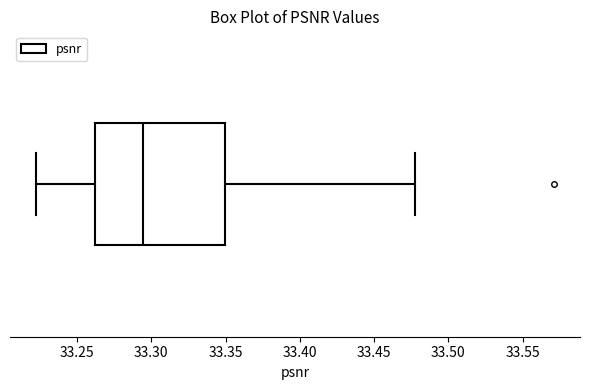

Read this box plot against the x-axis: the position of the median line, the range covered by the box, and the ends of both whiskers. The values are not printed on the chart, so give them approximately, as read against the axis.

median 33.295, box 33.260 to 33.350, whiskers 33.220 to 33.480